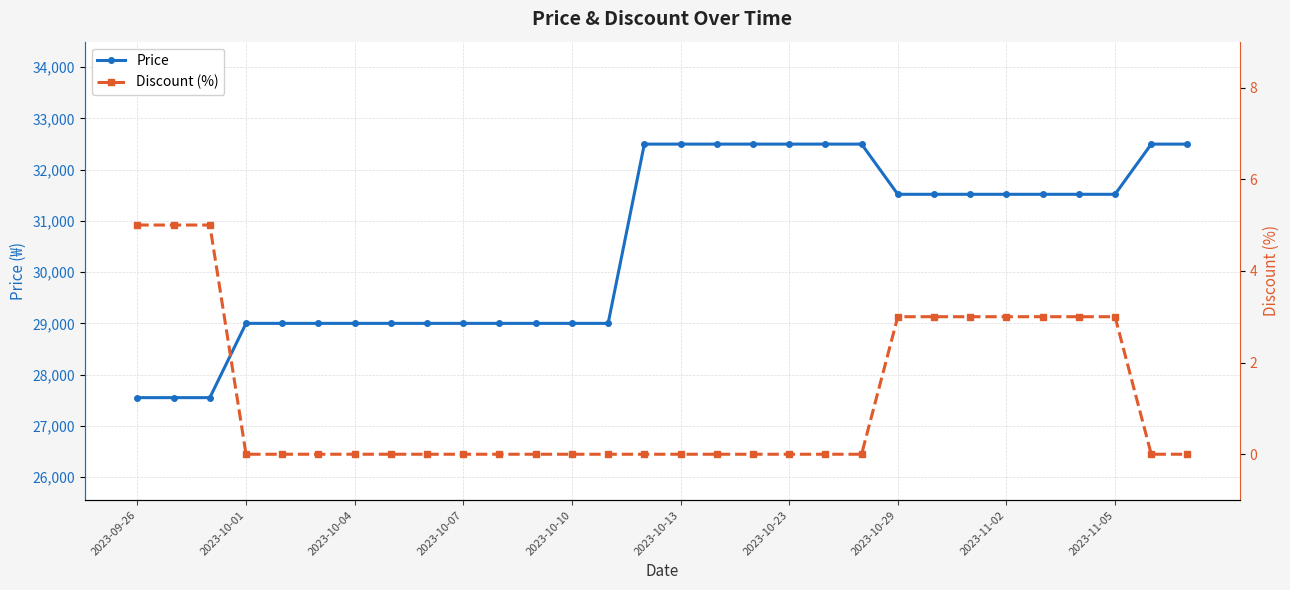

True or false: Price and Discount (%) intersect in this chart.

False